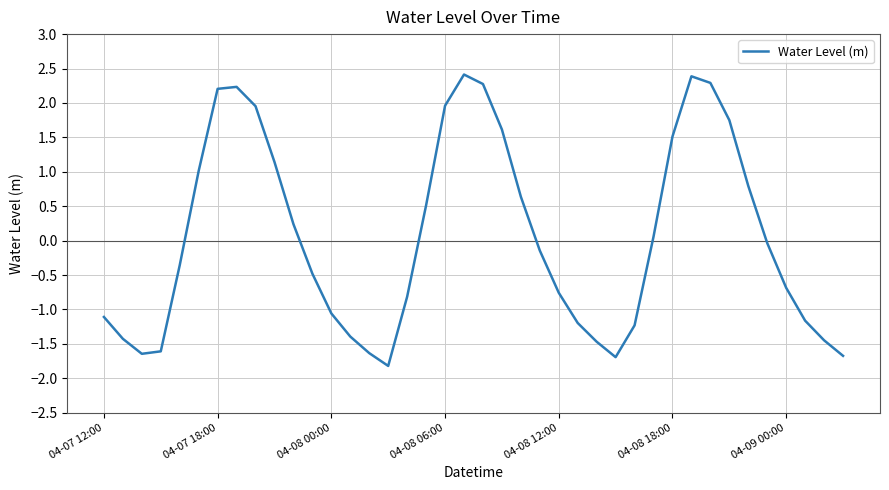

What is the difference between the maximum and minimum values?

4.2